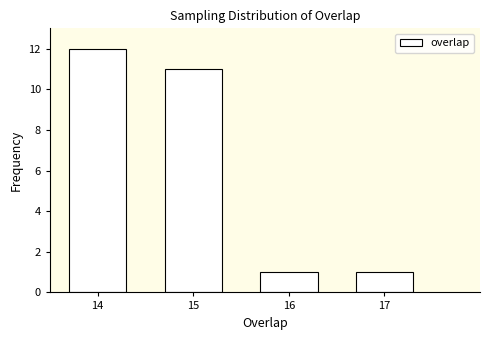

Reading left to right, list every bar in this chart as the range it spans on the x-axis followed by its height. The values are not printed on the chart, so give them approximately, as read against the axis.

13.5 to 14.5: 12
14.5 to 15.5: 11
15.5 to 16.5: 1
16.5 to 17.5: 1